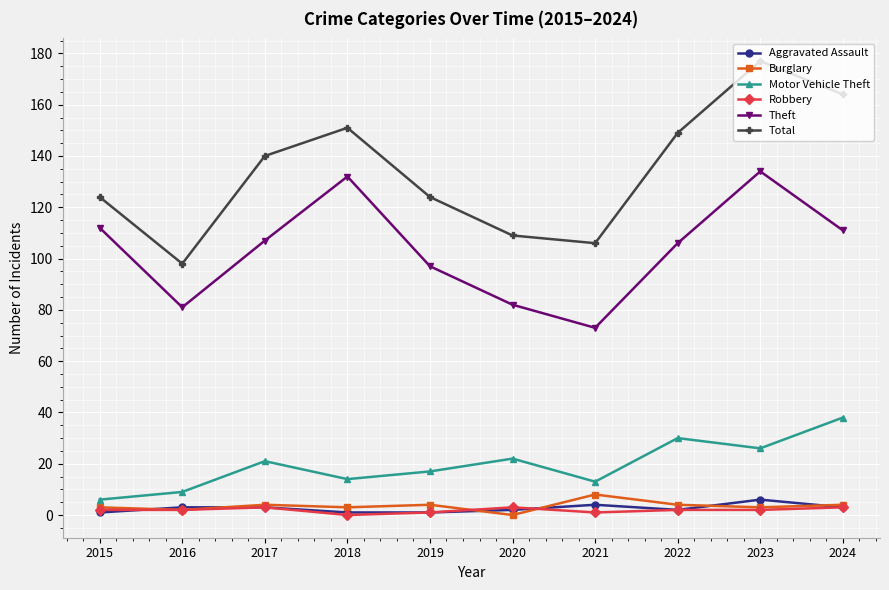

What is the average value of the Burglary series?

4